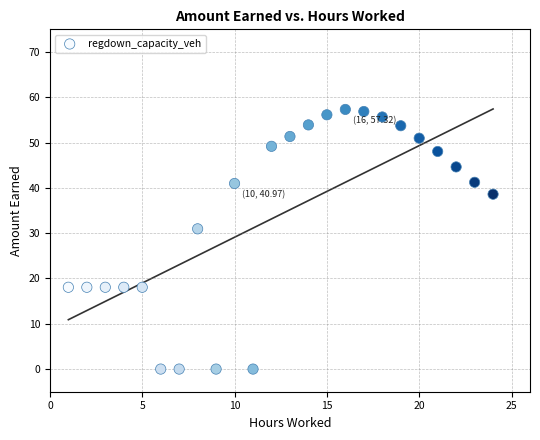

What Y value in the scatter plot is closest to 28?

31.0